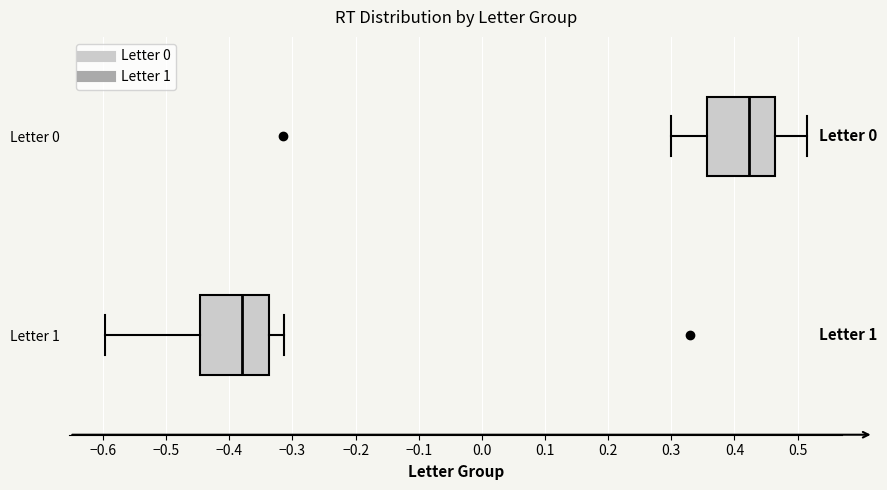

Which box's median line is the furthest to the left?

Letter 1